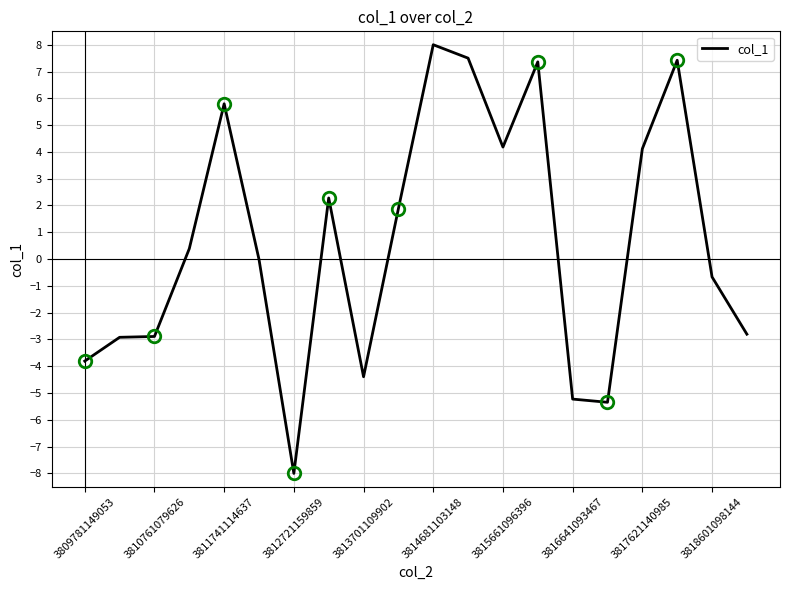

What is the difference between the maximum and minimum values?

16.0